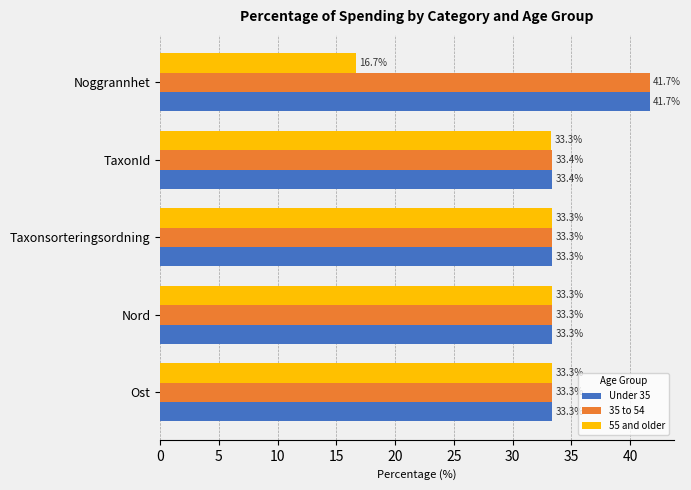

Which series has the widest spread of values?

55 and older